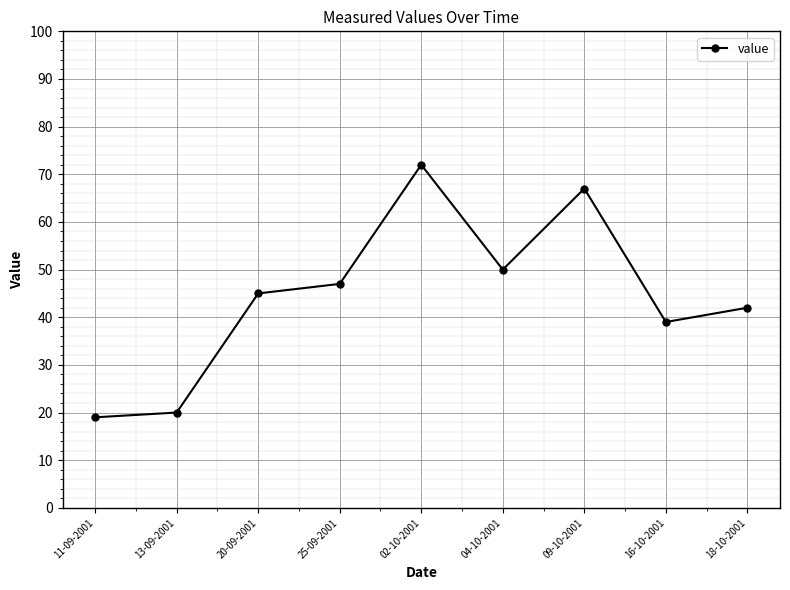

What is the value of the 1st point from the left?

19